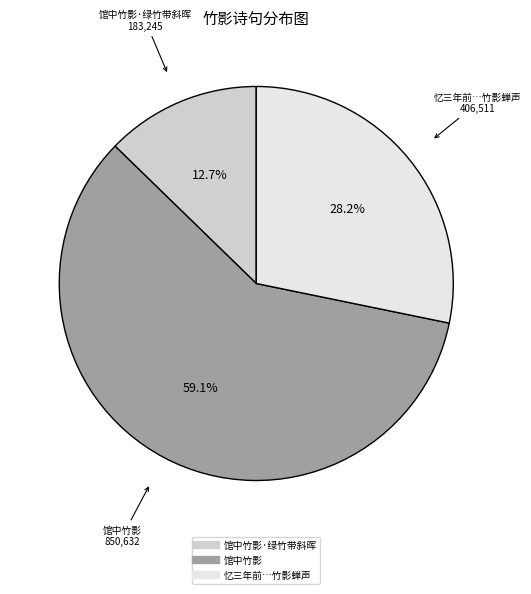

To the nearest percent, what is the average slice percentage?

33%